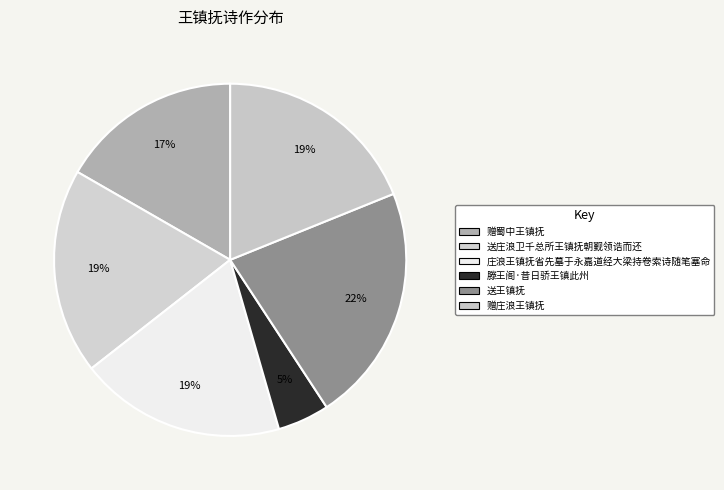

True or false: 赠庄浪王镇抚 accounts for 29% of the total.

False